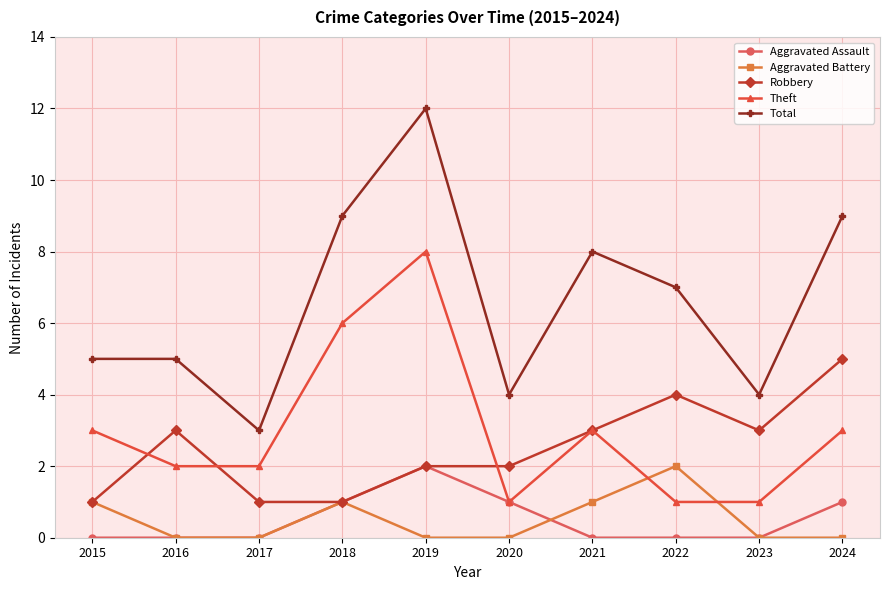

True or false: Robbery and Theft intersect in this chart.

True